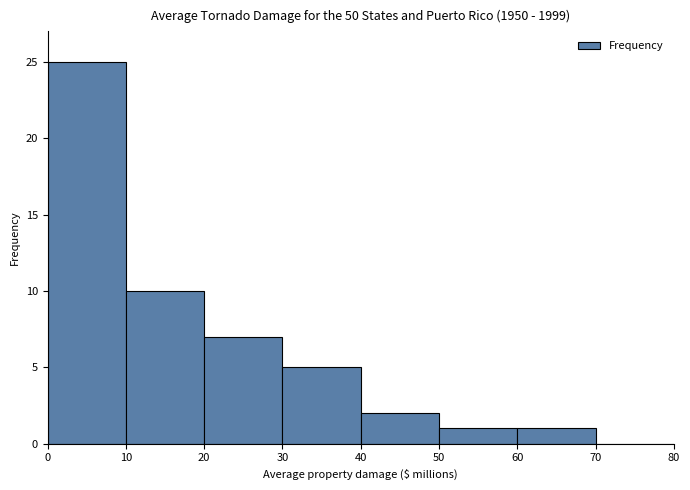

What is the height of the bar covering 30 to 40 on the x-axis? The values are not printed on the chart, so give them approximately, as read against the axis.

5